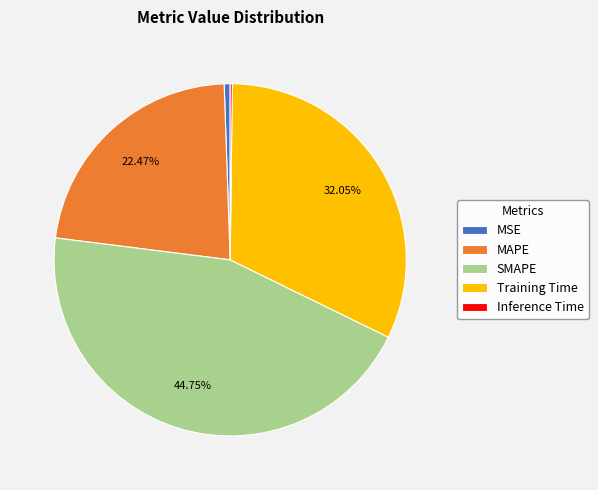

What is the largest slice in the pie chart?

SMAPE